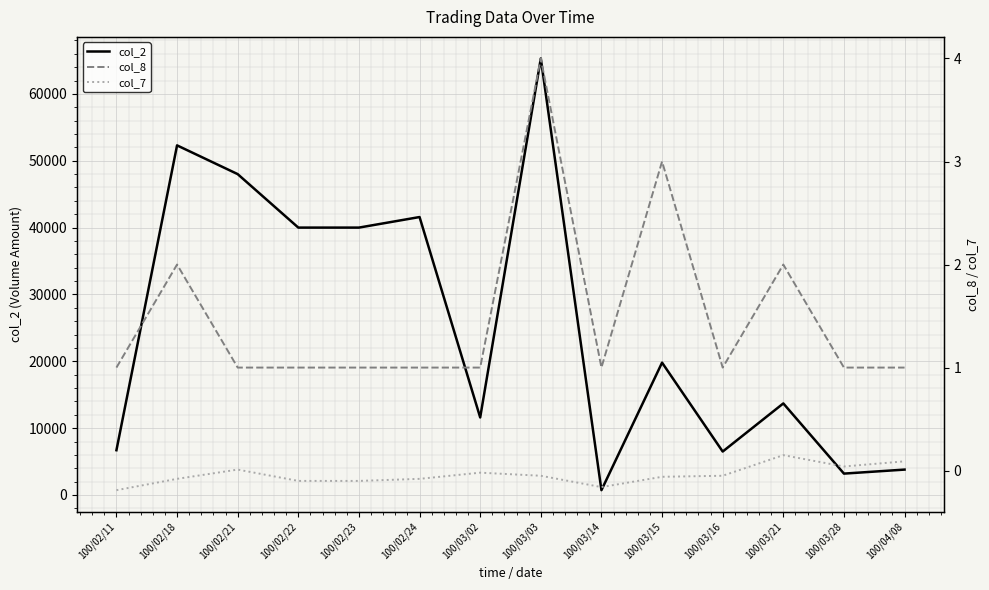

What is the lowest value of the col_8 series?

1.0